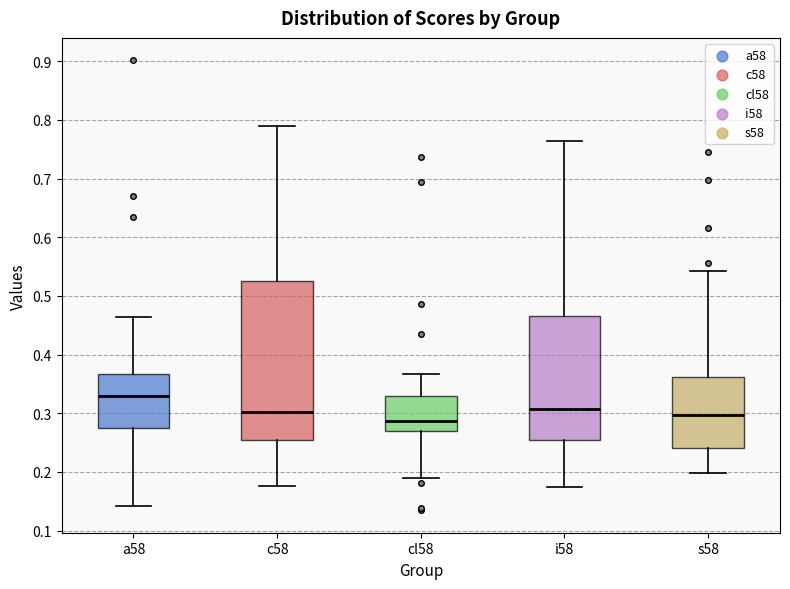

Where is the upper edge of the box for c58 on the y-axis? The values are not printed on the chart, so give them approximately, as read against the axis.

0.52